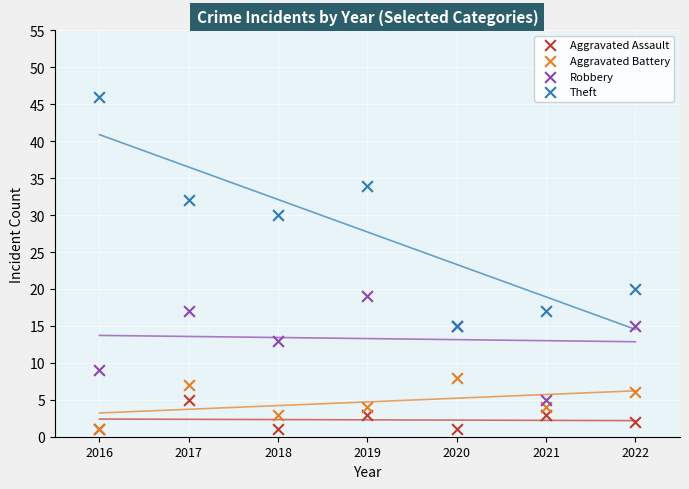

Which series has the largest Y range (max minus min)?

Theft